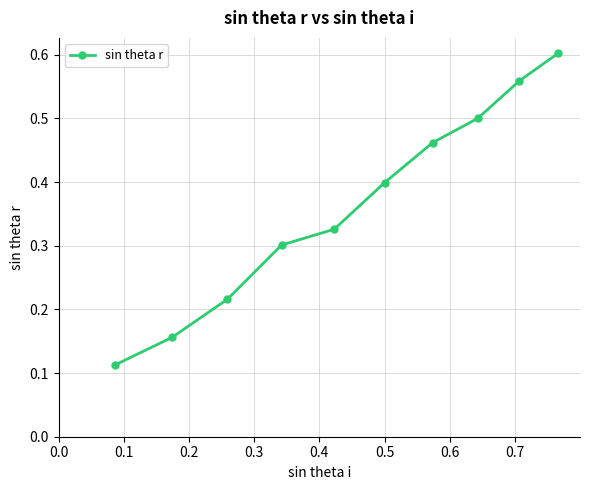

What is the sum of all values?

3.6